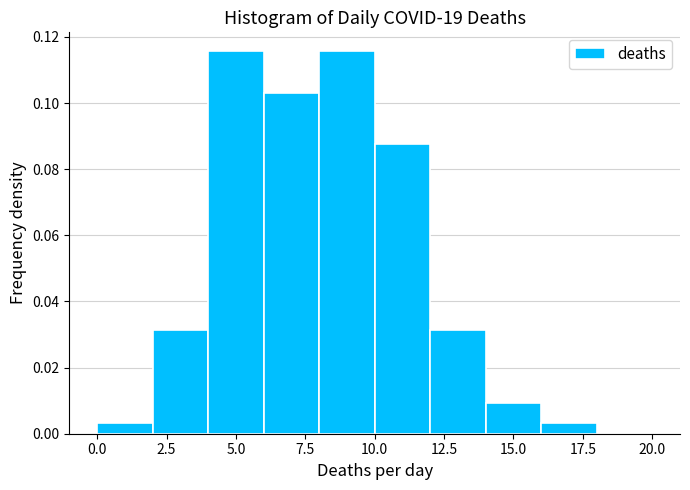

Reading left to right, list every bar in this chart as the range it spans on the x-axis followed by its height. The values are not printed on the chart, so give them approximately, as read against the axis.

0 to 2: 0.004
2 to 4: 0.032
4 to 6: 0.116
6 to 8: 0.104
8 to 10: 0.116
10 to 12: 0.088
12 to 14: 0.032
14 to 16: 0.010
16 to 18: 0.004
18 to 20: 0